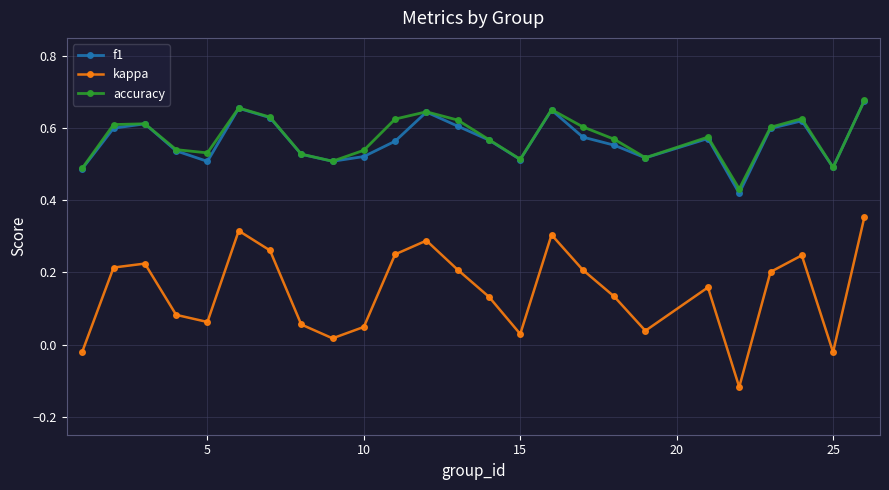

True or false: f1 and kappa cross at least once.

False